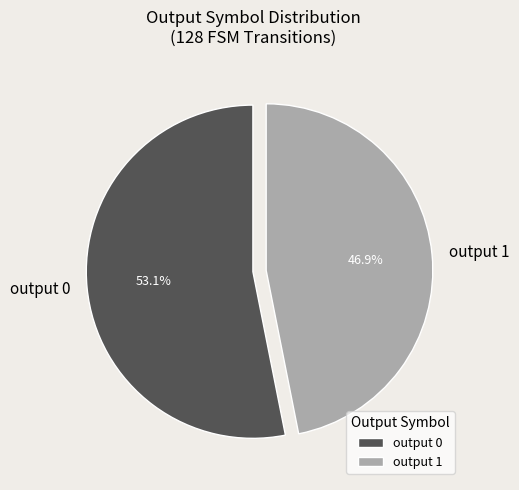

Which category accounts for the majority?

output 0